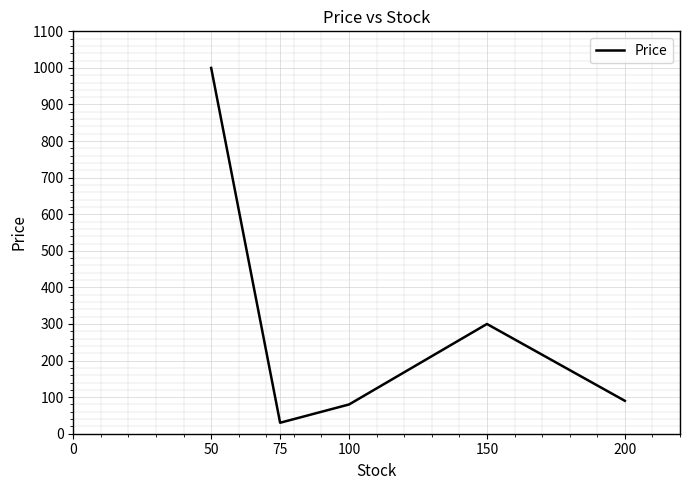

Where is the first local maximum?

150